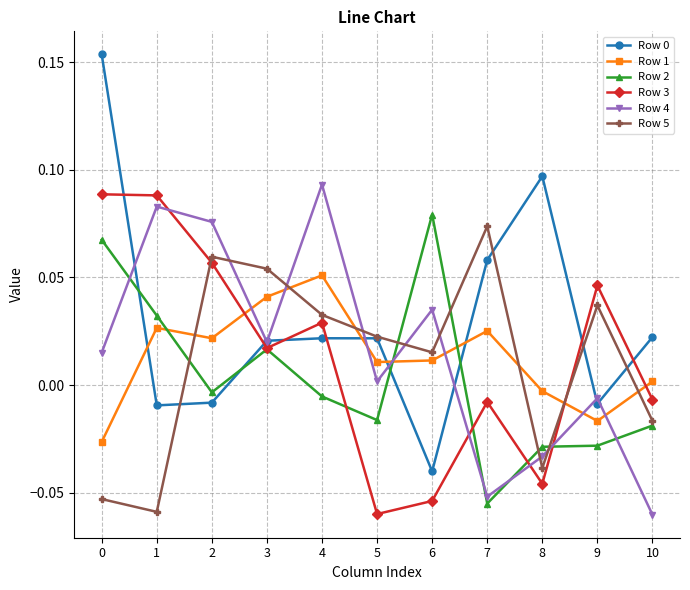

Does the chart have visible grid lines?

Yes